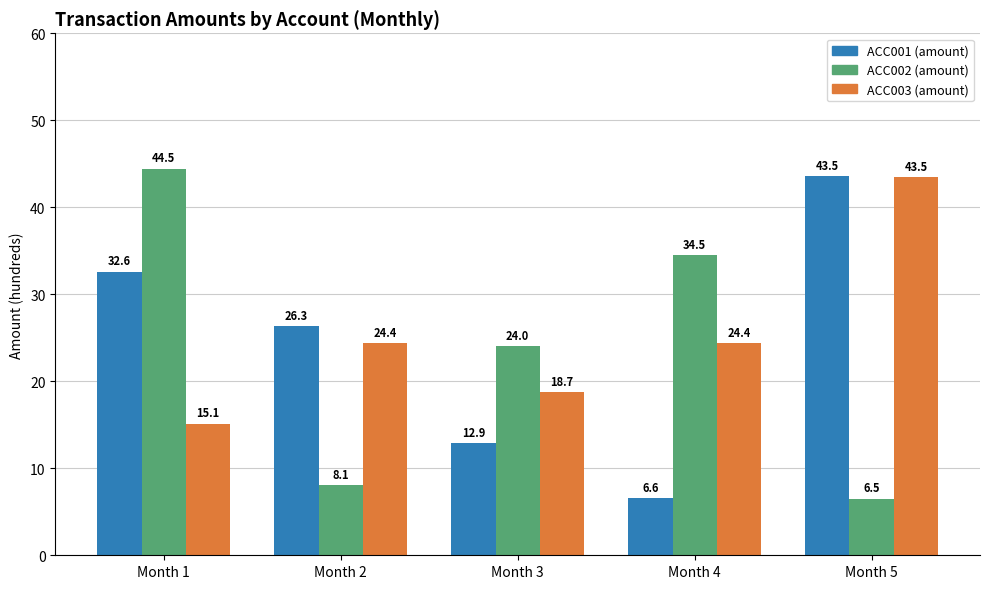

What is the greatest value displayed?

44.5